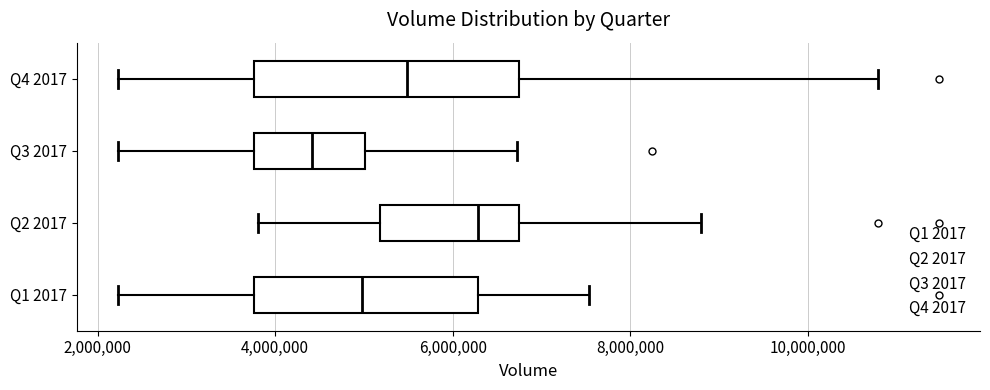

Which box is the widest, from its left edge to its right edge?

Q4 2017